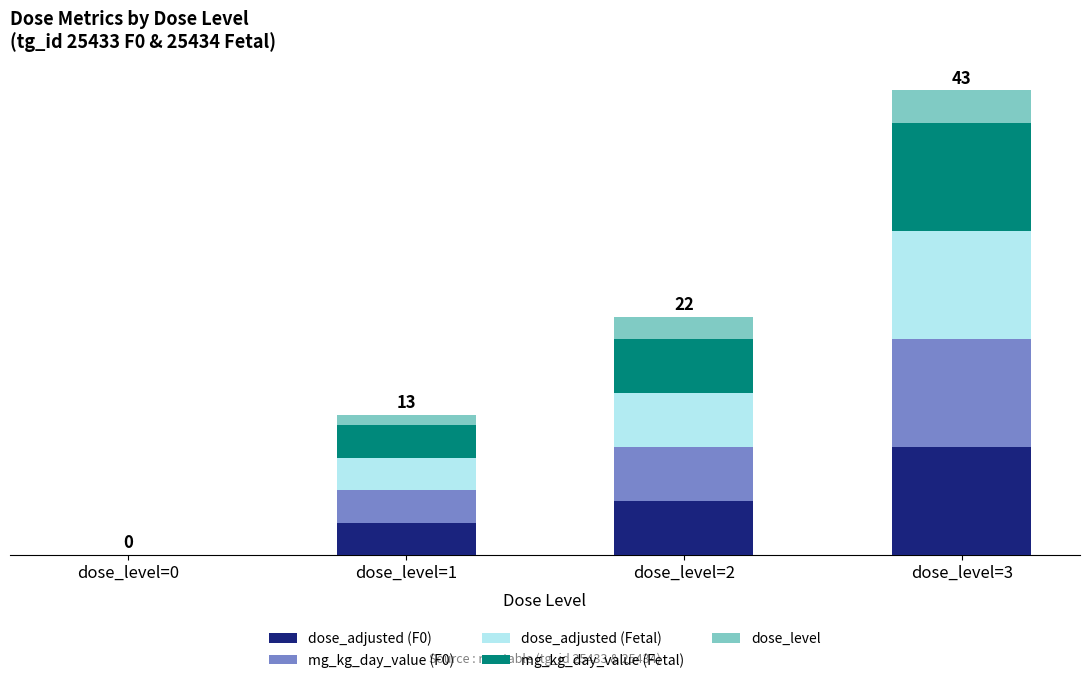

What are all the series names shown in the legend?

dose_adjusted (F0), mg_kg_day_value (F0), dose_adjusted (Fetal), mg_kg_day_value (Fetal), dose_level